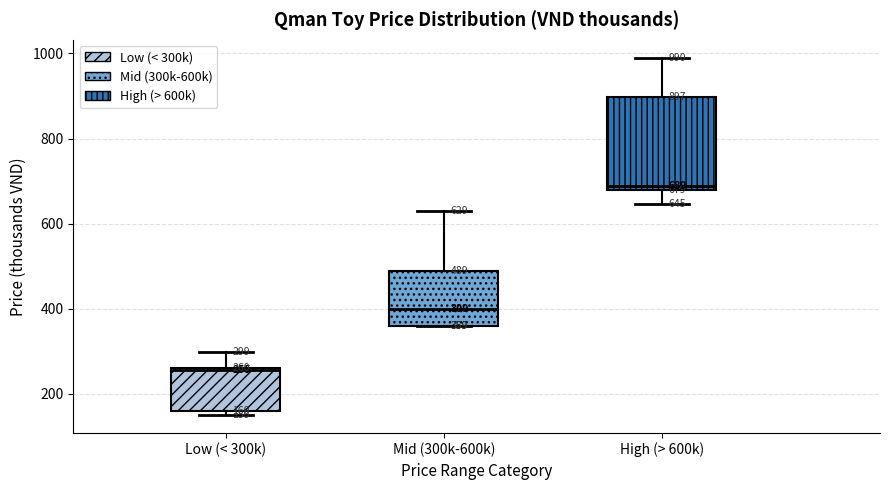

Which box has the highest median line?

High (> 600k)